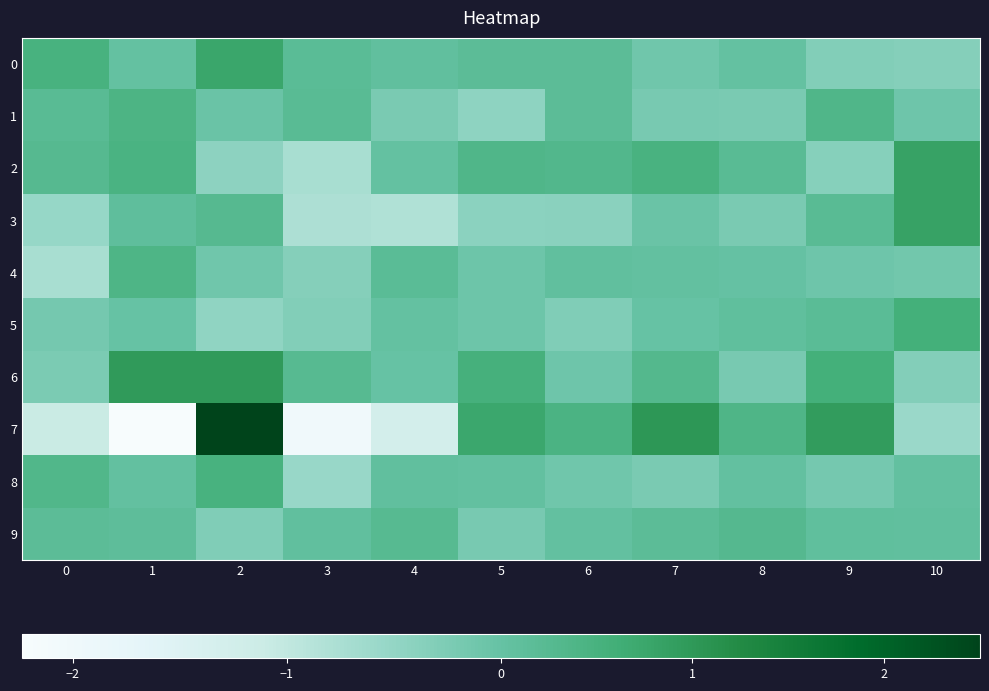

Which category has the highest value across all series?

2